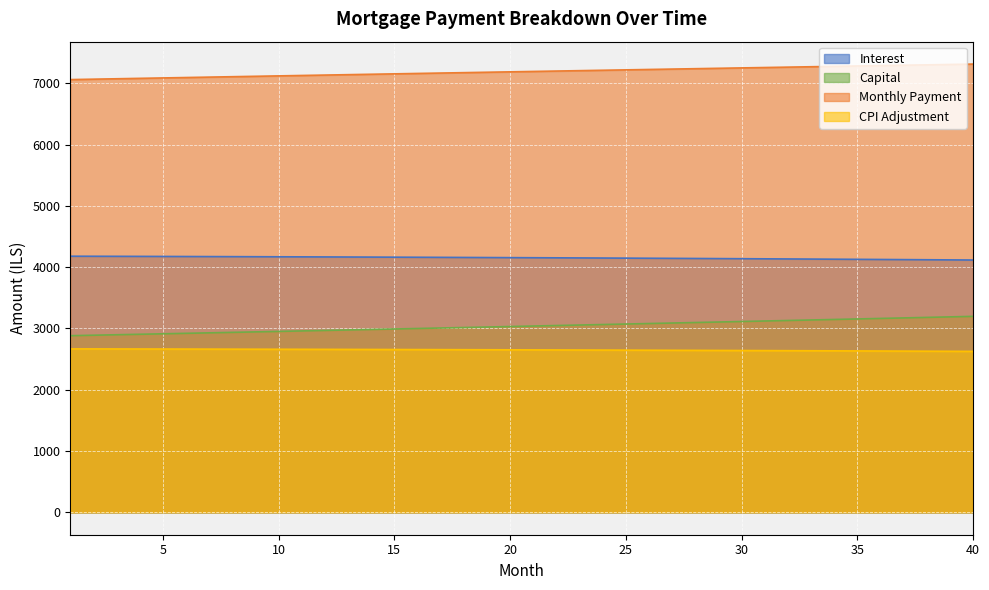

What are all the series names shown in the legend?

Interest, Capital, Monthly Payment, CPI Adjustment